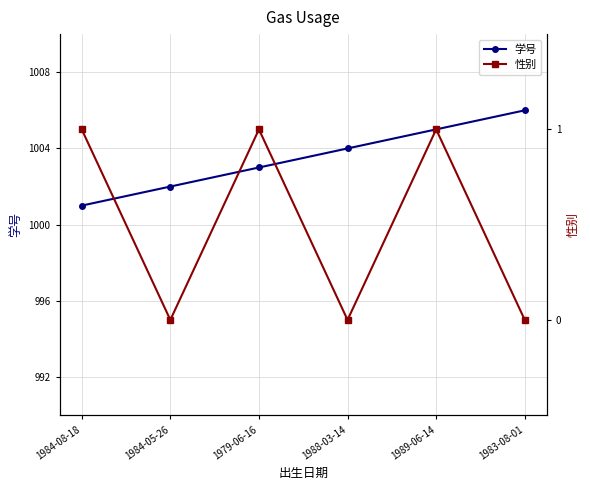

What is the greatest value displayed?

1006